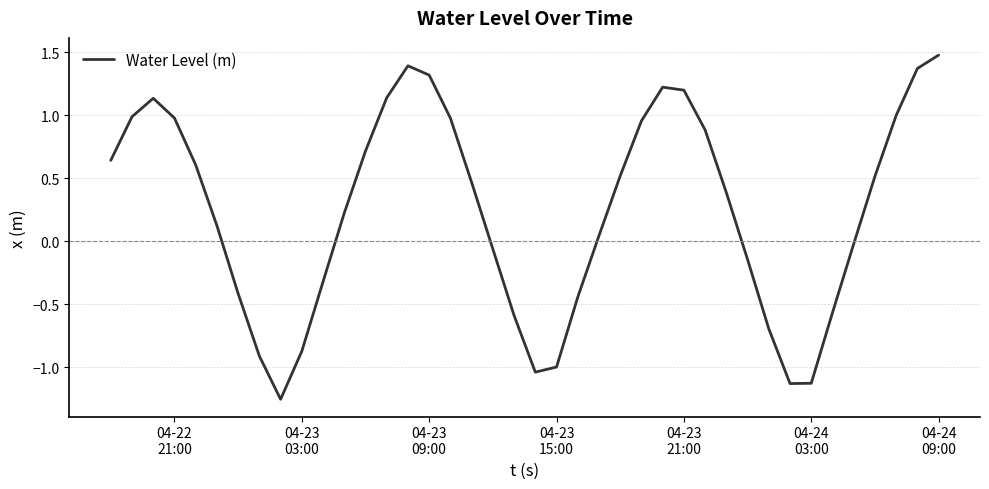

What is the difference between the maximum and minimum values?

2.7